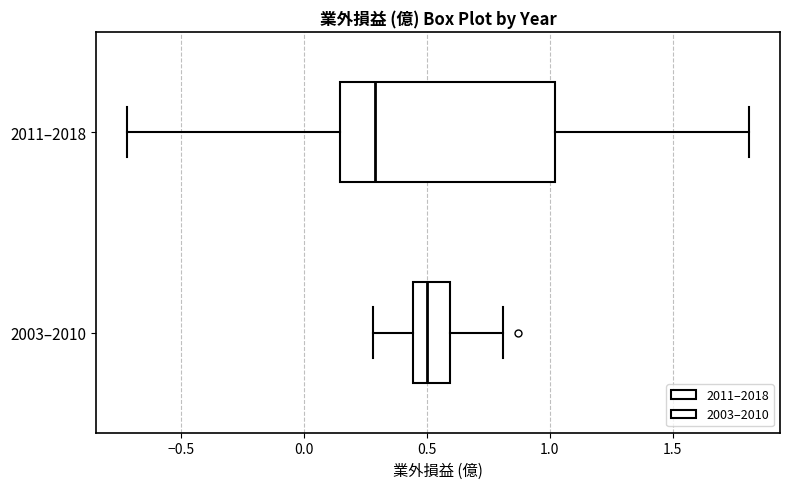

Reading bottom to top, read every box against the x-axis: the position of its median line, the range the box covers, and the ends of its whiskers. The values are not printed on the chart, so give them approximately, as read against the axis.

2003–2010: median 0.50, box 0.45 to 0.60, whiskers 0.30 to 0.80
2011–2018: median 0.30, box 0.15 to 1.00, whiskers -0.70 to 1.80